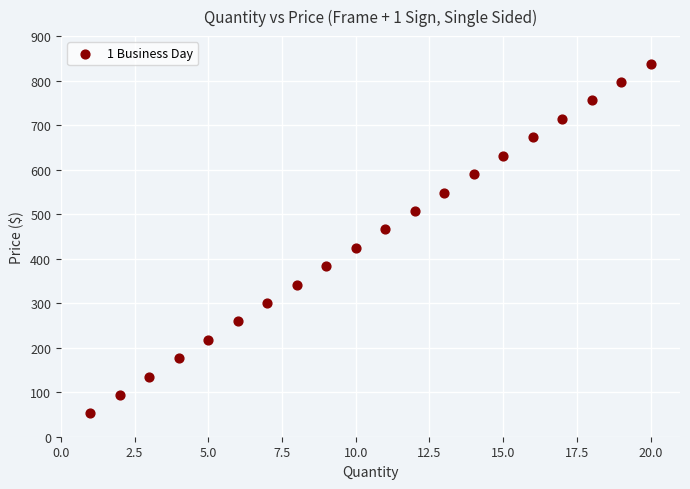

What is the range of X values (max minus min)?

19.0